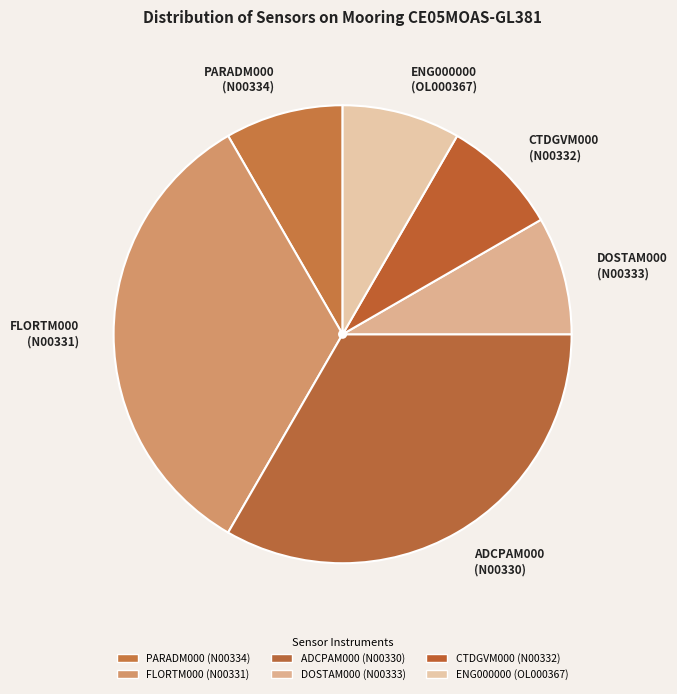

Approximately how many times larger is the value at ADCPAM000 (N00330) compared to ENG000000 (OL000367)?

4.0